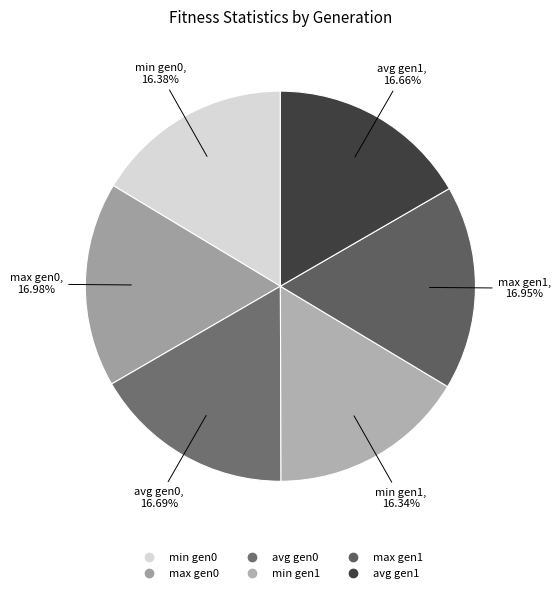

Count the number of slices in the pie.

6